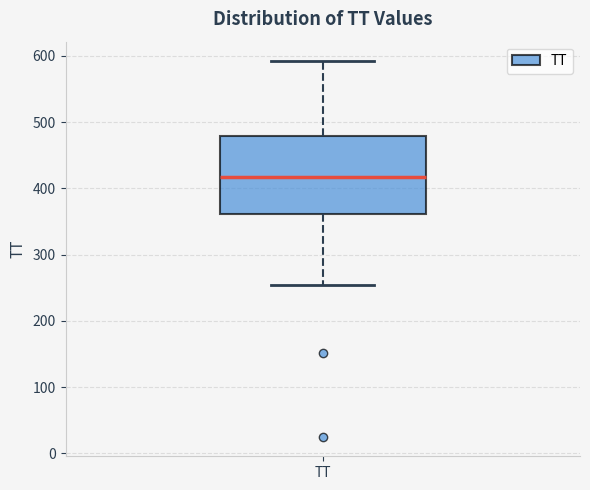

Where does the lower whisker of the box for TT end on the y-axis? The values are not printed on the chart, so give them approximately, as read against the axis.

250